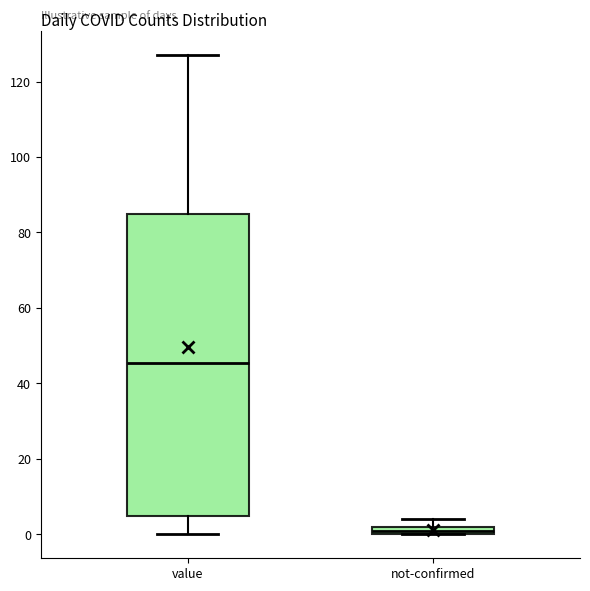

Which box is the tallest, from its lower edge to its upper edge?

value